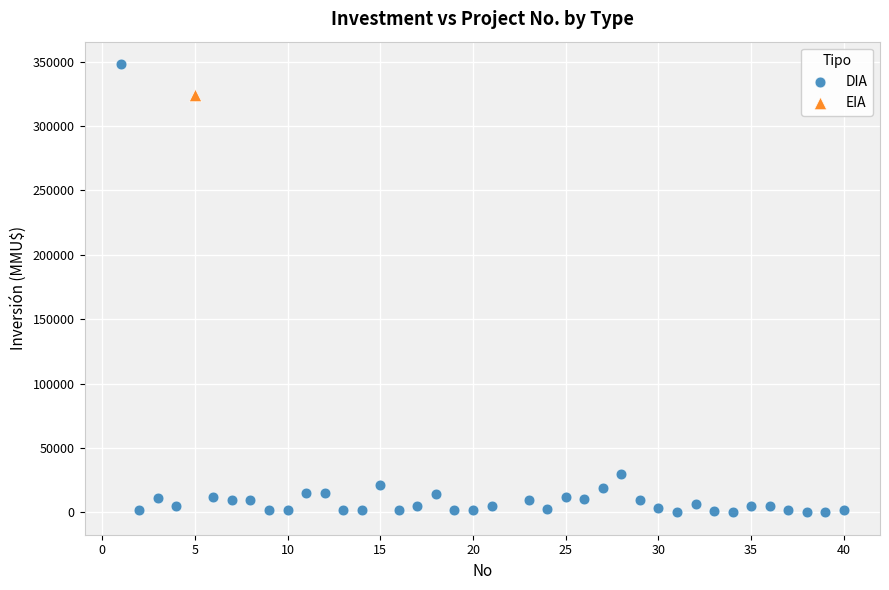

What are all the series names shown in the legend?

DIA, EIA